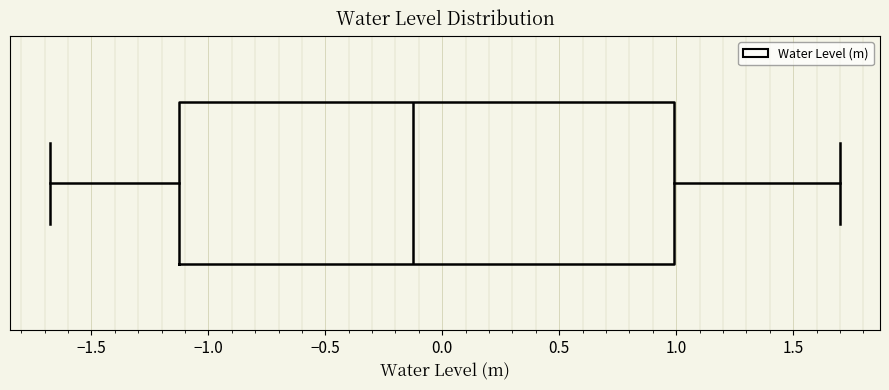

Where is the right edge of the box on the x-axis? The values are not printed on the chart, so give them approximately, as read against the axis.

1.0